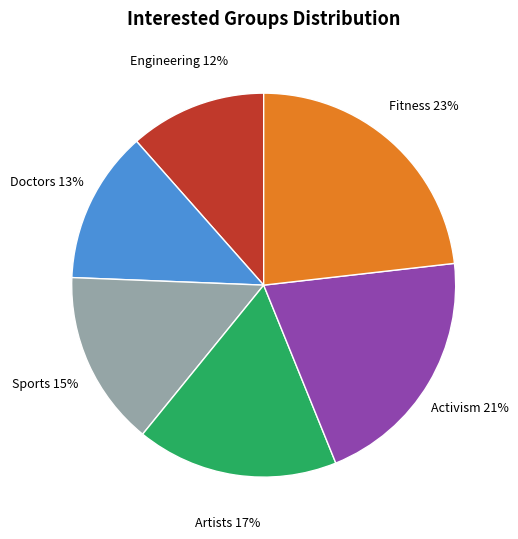

Does any single category account for the majority?

No